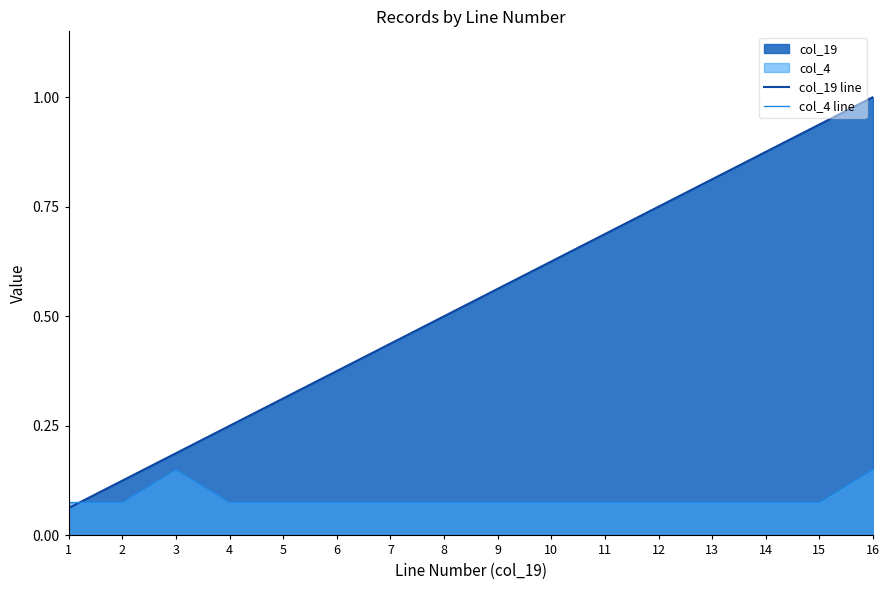

Does the chart display data point markers on the line(s)?

No